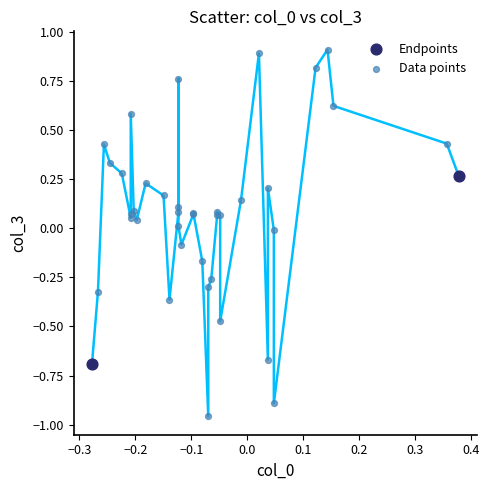

Which series contains the highest Y value?

Data points